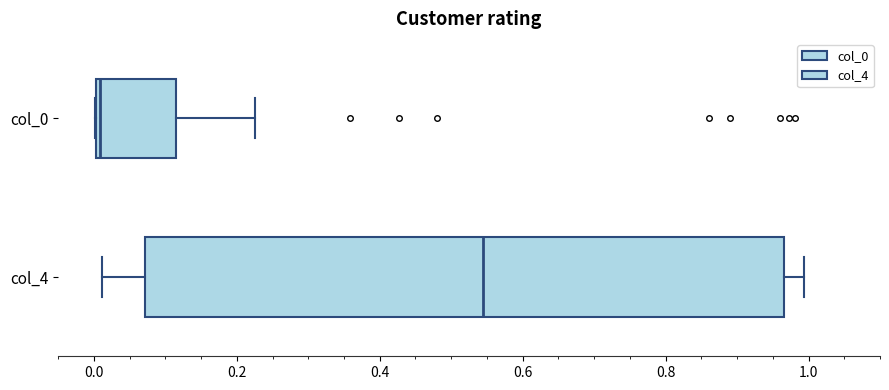

Reading bottom to top, transcribe this box plot: for each box, give where its median line is, the range the box spans, and where its two whiskers end, as read against the x-axis. The values are not printed on the chart, so give them approximately, as read against the axis.

col_4: median 0.54, box 0.08 to 0.96, whiskers 0.02 to 1.00
col_0: median 0.00, box 0.00 to 0.12, whiskers 0.00 to 0.22